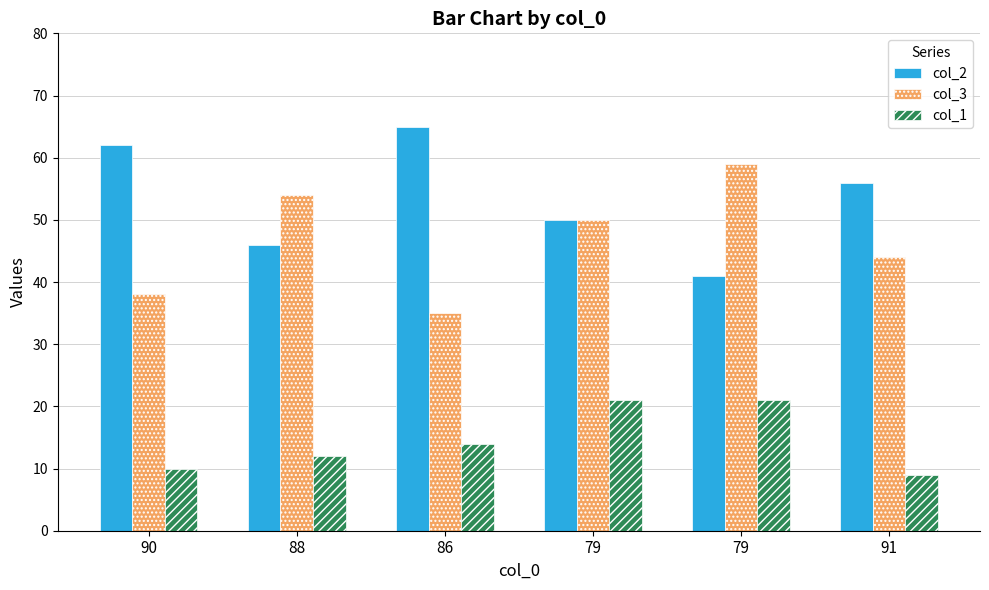

How many bars are there in total?

18